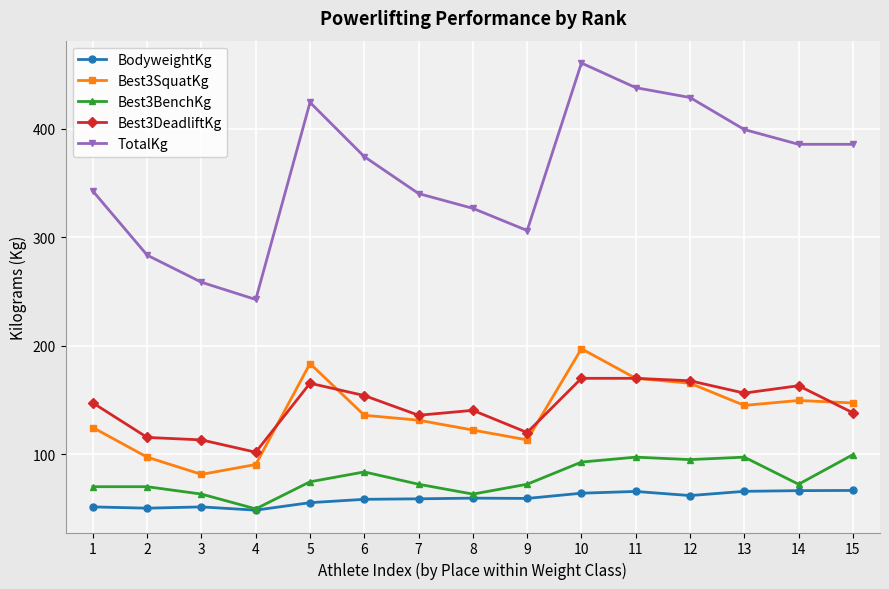

True or false: Best3SquatKg has more than 0 interior local peaks.

True